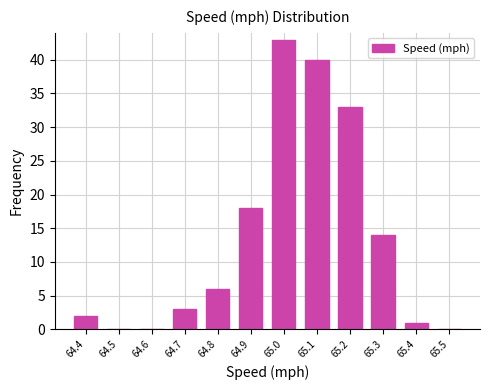

Reading left to right, list every bar in this chart as the range it spans on the x-axis followed by its height. The values are not printed on the chart, so give them approximately, as read against the axis.

64.35 to 64.45: 2
64.45 to 64.55: 0
64.55 to 64.65: 0
64.65 to 64.75: 3
64.75 to 64.85: 6
64.85 to 64.95: 18
64.95 to 65.05: 43
65.05 to 65.15: 40
65.15 to 65.25: 33
65.25 to 65.35: 14
65.35 to 65.45: 1
65.45 to 65.55: 0